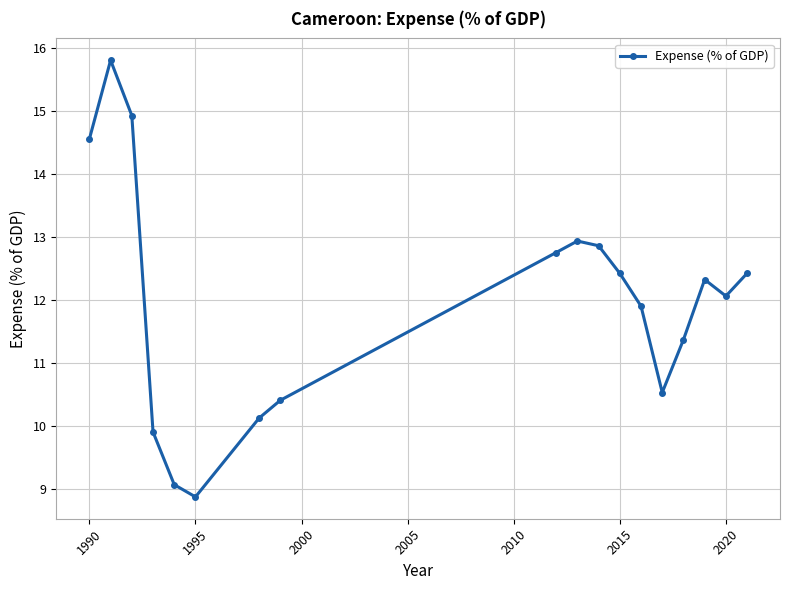

What is the value of the 10th point from the left?

12.9